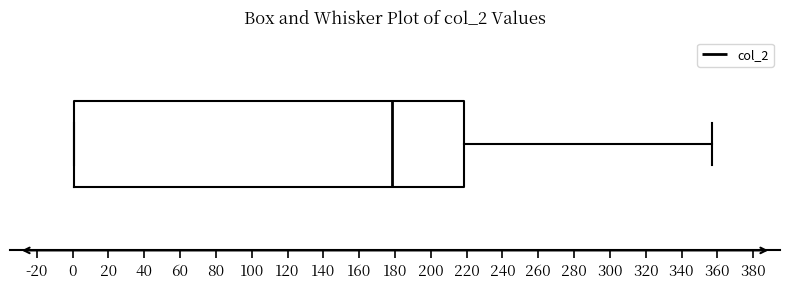

Where is the right edge of the box on the x-axis? The values are not printed on the chart, so give them approximately, as read against the axis.

218